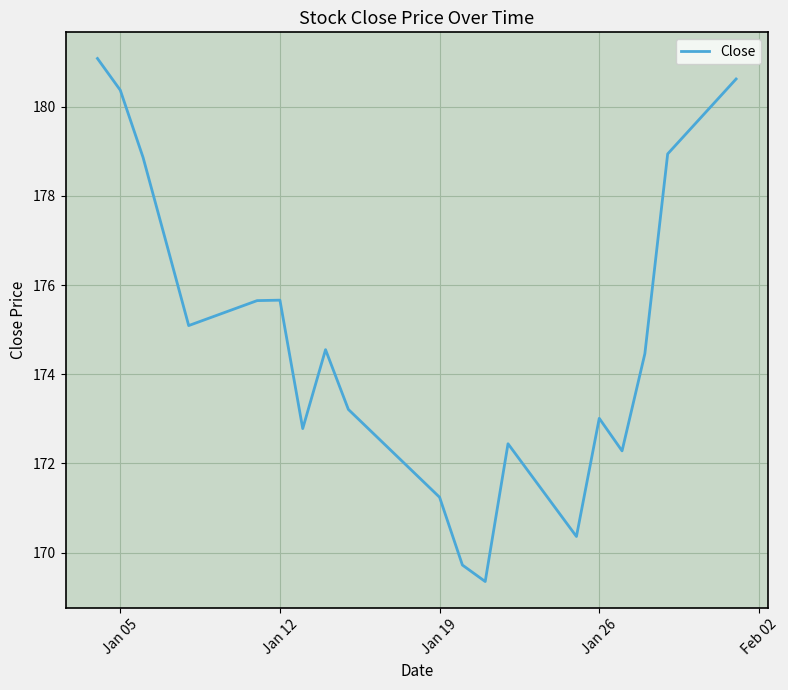

What is the difference between the maximum and minimum values?

11.7